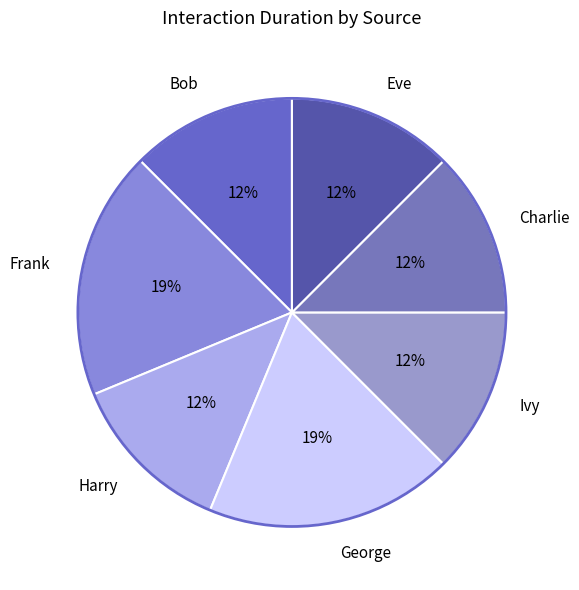

Which has a higher value, Frank or Ivy?

Frank